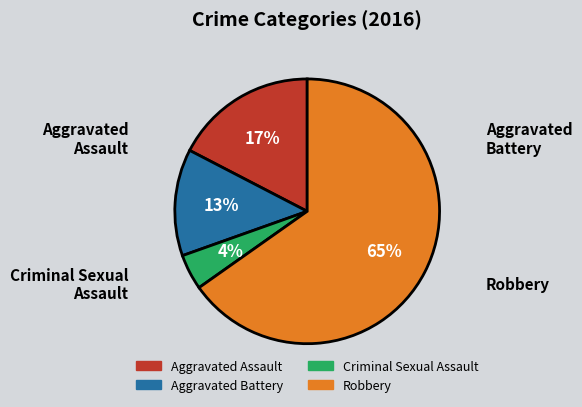

Is there any slice that represents more than half of the pie?

Yes